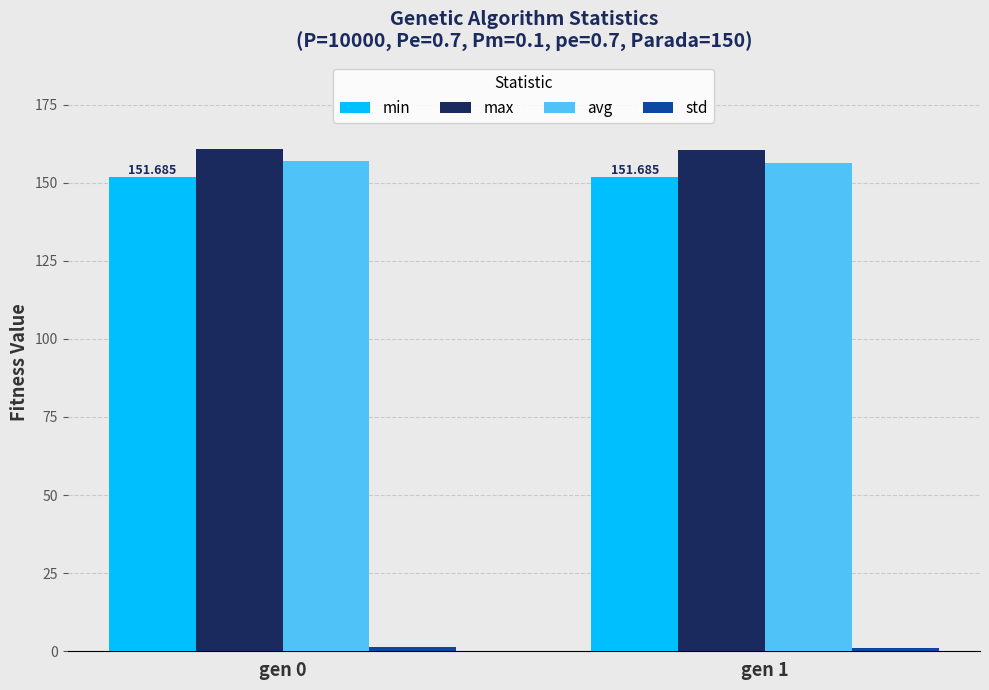

Is the value of avg at gen 1 greater than the value of min at gen 1?

Yes